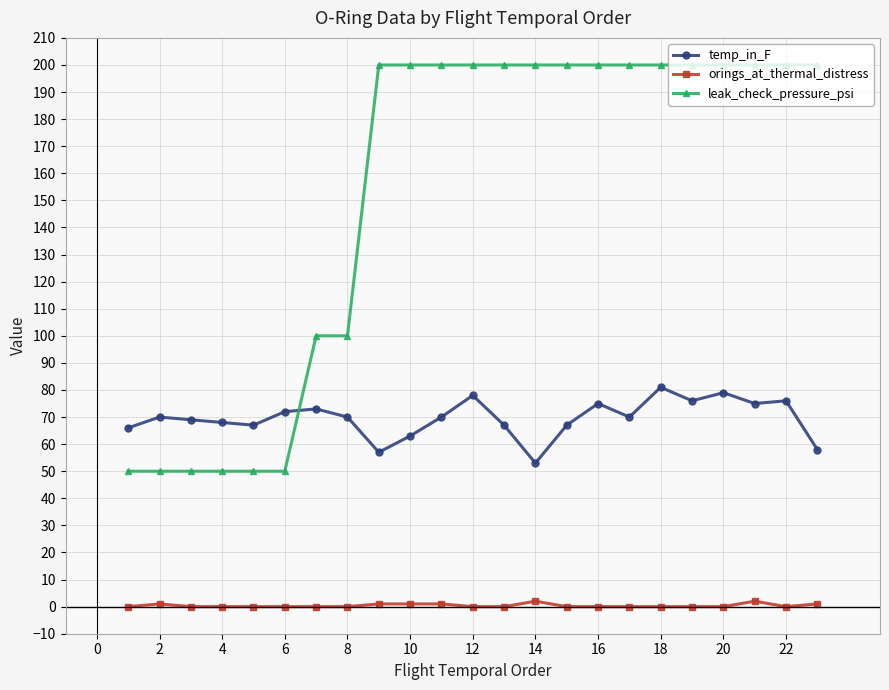

Which series has the largest range (max minus min)?

leak_check_pressure_psi